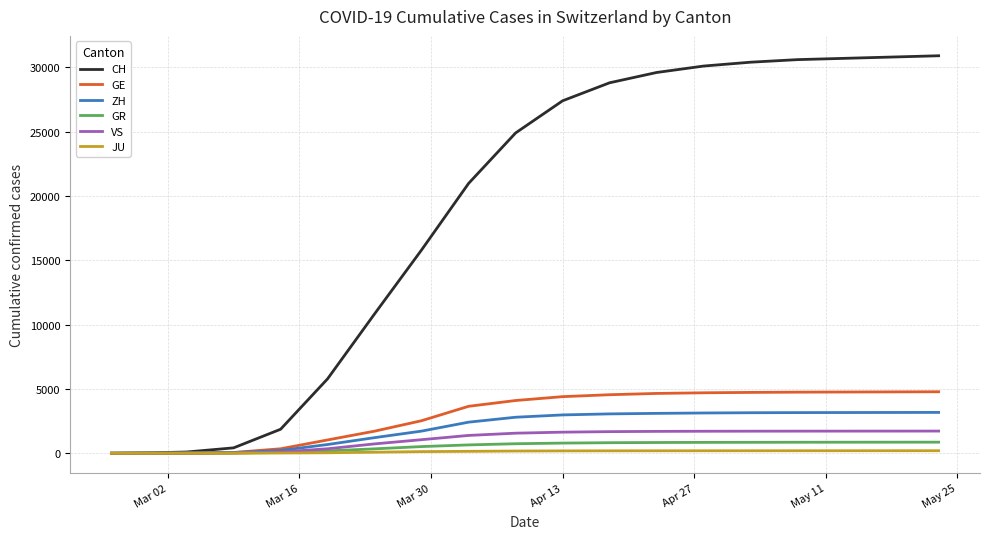

Which series has the widest spread of values?

CH